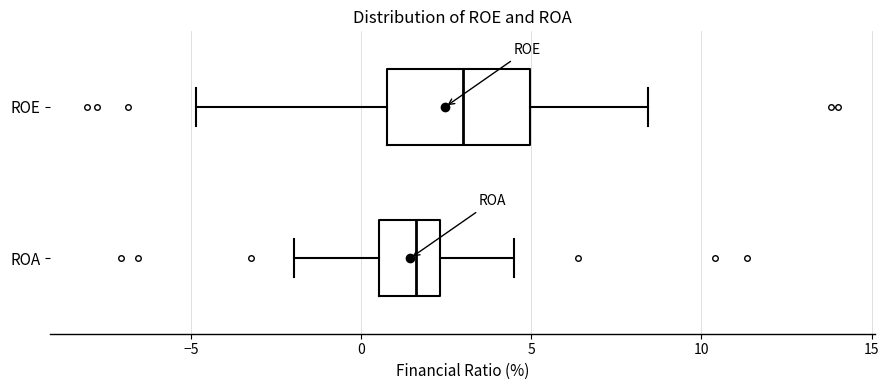

Reading bottom to top, transcribe this box plot: for each box, give where its median line is, the range the box spans, and where its two whiskers end, as read against the x-axis. The values are not printed on the chart, so give them approximately, as read against the axis.

ROA: median 1.5, box 0.5 to 2.5, whiskers -2.0 to 4.5
ROE: median 3.0, box 1.0 to 5.0, whiskers -5.0 to 8.5